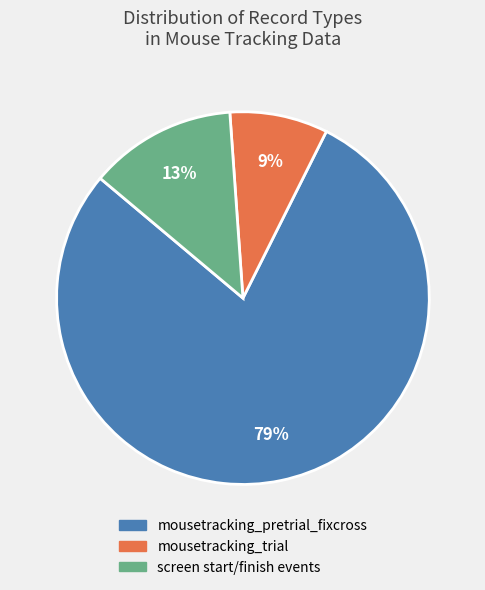

How many slices are in this pie chart?

3